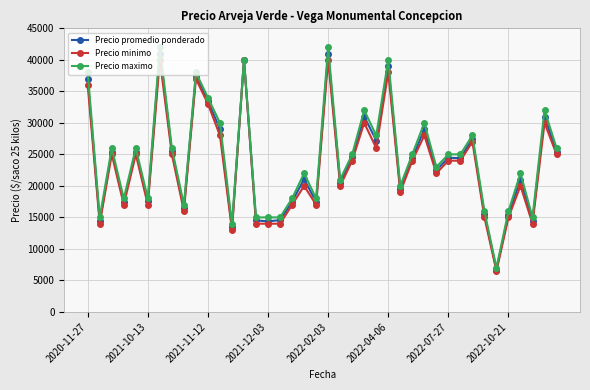

What is the value of the Precio maximo point at the 6th from the left?

18000